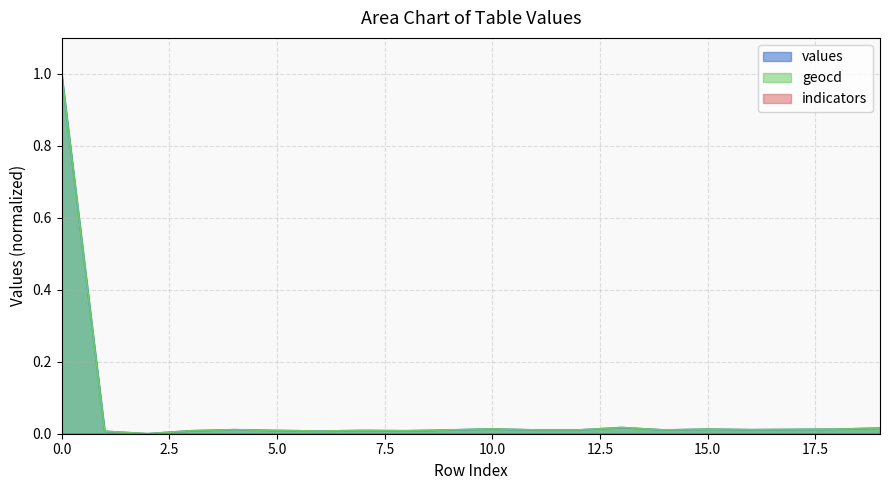

Rank the categories by values value from lowest to highest.

2, 1, 6, 3, 8, 5, 7, 9, 11, 12, 14, 4, 16, 17, 15, 18, 10, 19, 13, 0